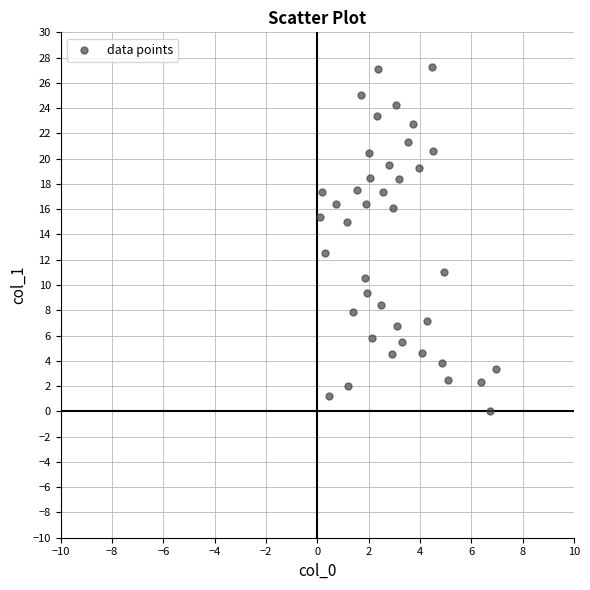

What Y value in the scatter plot is closest to 13?

12.5